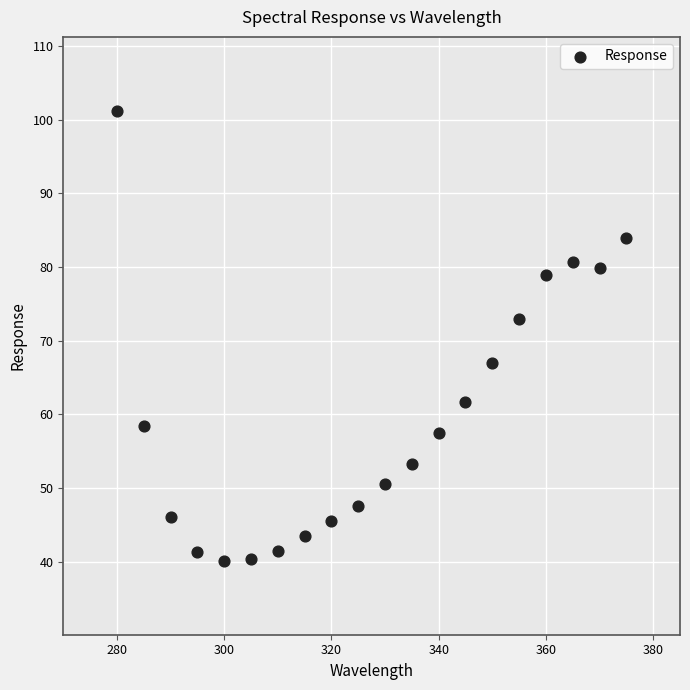

What is the range of Y values (max minus min)?

61.2